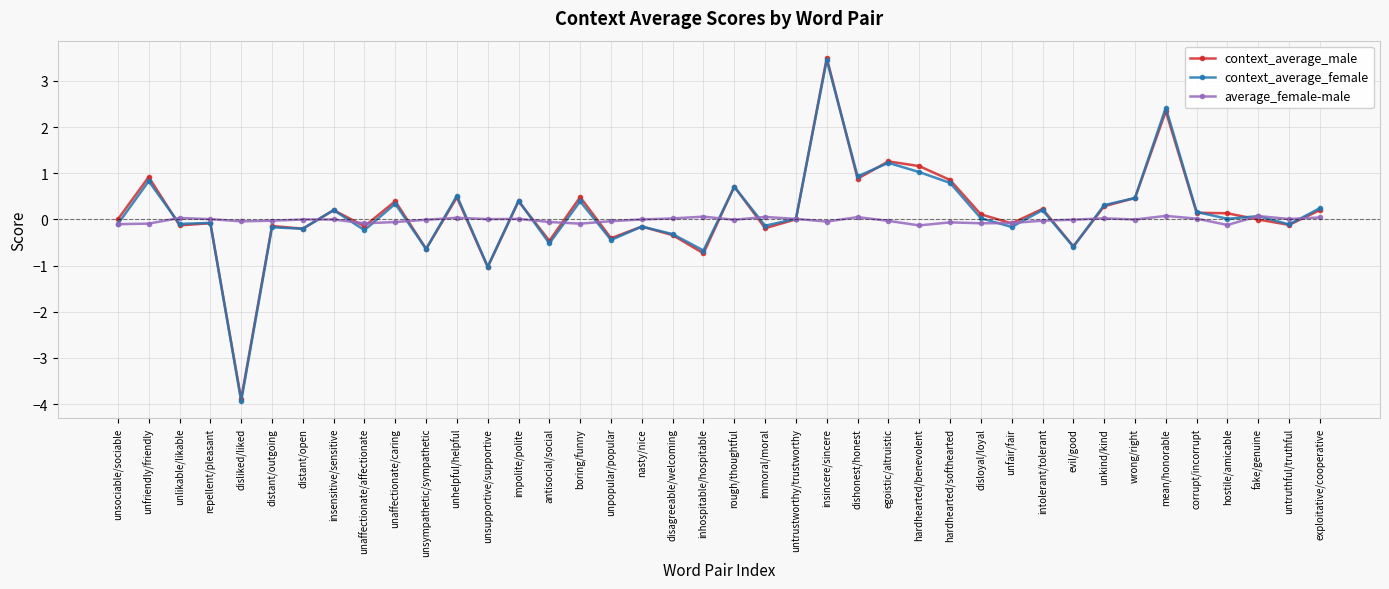

In context_average_female, how many points are higher than both neighbors (excluding endpoints)?

15